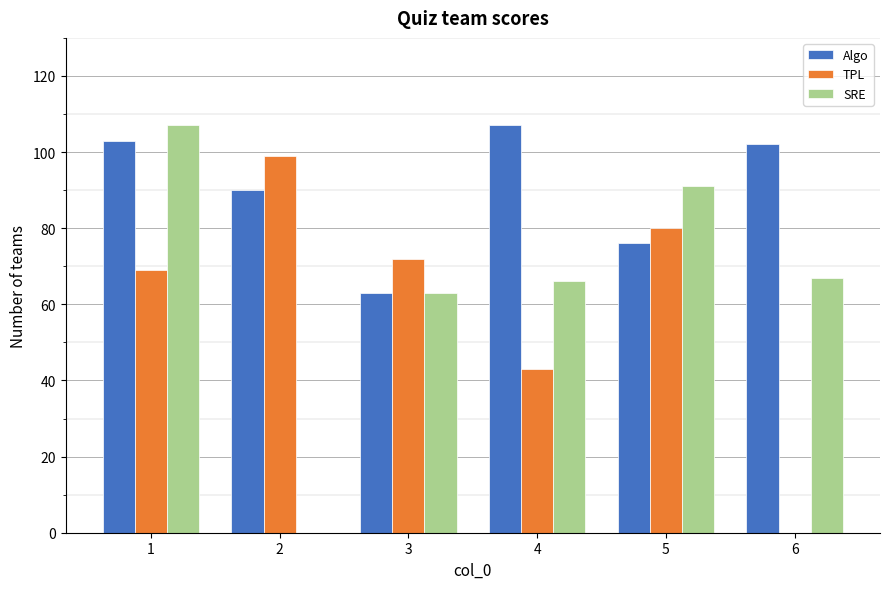

Which series has the largest total across all categories?

Algo